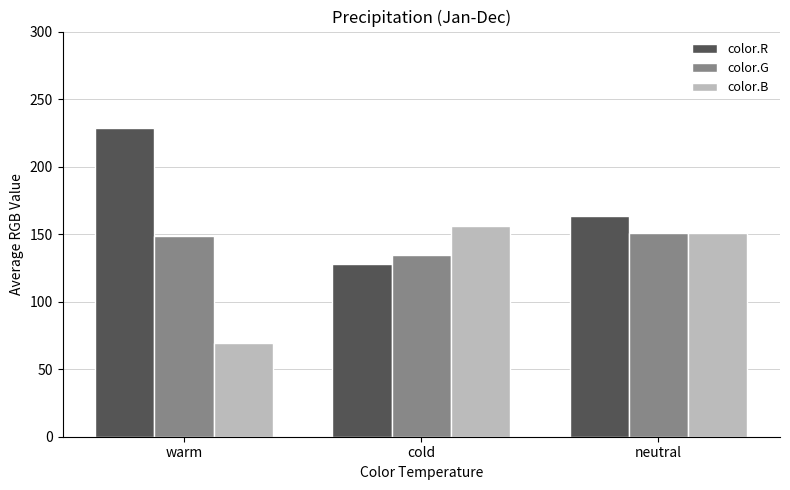

Does the chart contain any negative values?

No